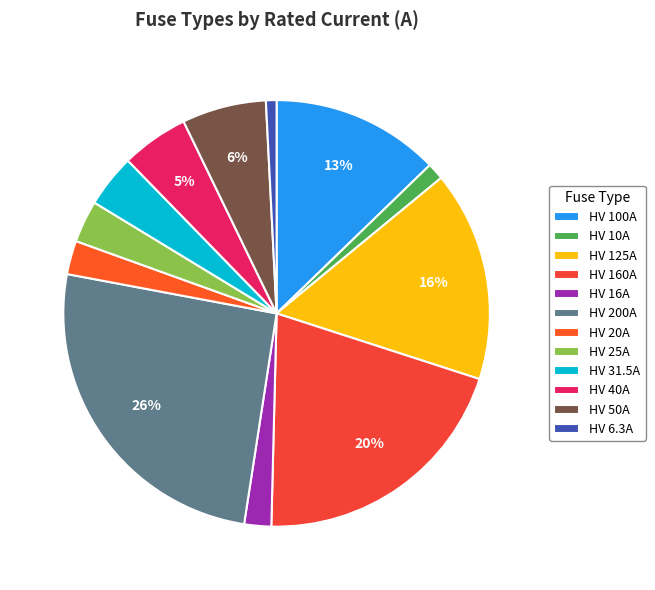

Rank the categories by value from lowest to highest.

HV 6.3A, HV 10A, HV 16A, HV 20A, HV 25A, HV 31.5A, HV 40A, HV 50A, HV 100A, HV 125A, HV 160A, HV 200A